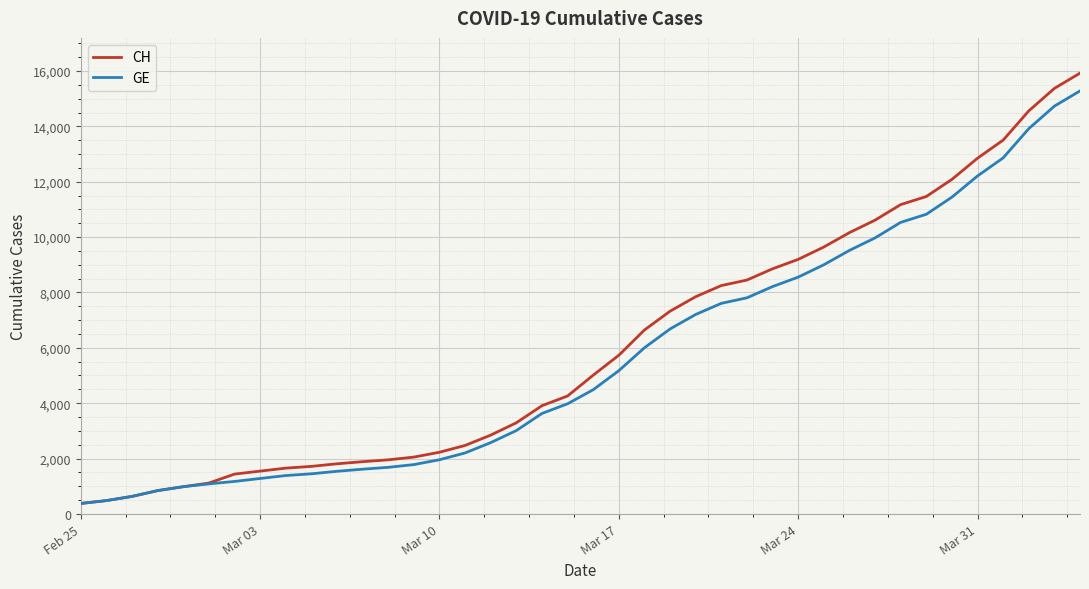

Which series has the largest range (max minus min)?

CH